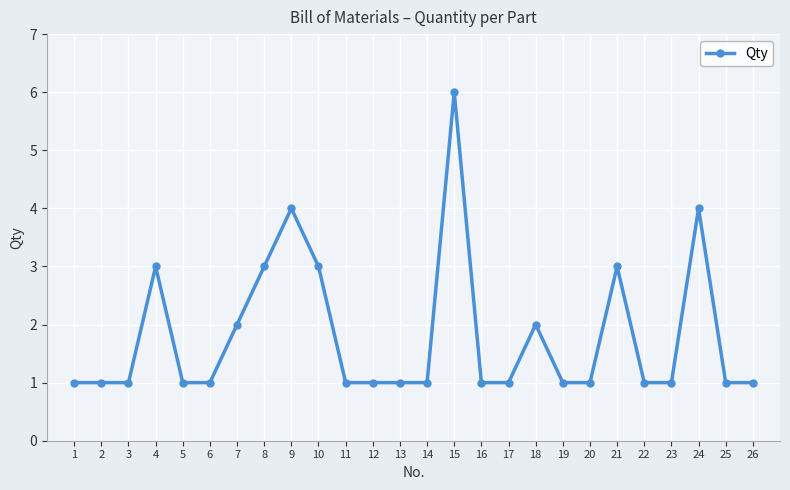

Reading right to left, transcribe all the data shown in this chart.

26=1	25=1	24=4	23=1	22=1	21=3	20=1	19=1	18=2	17=1	16=1	15=6	14=1	13=1	12=1	11=1	10=3	9=4	8=3	7=2	6=1	5=1	4=3	3=1	2=1	1=1